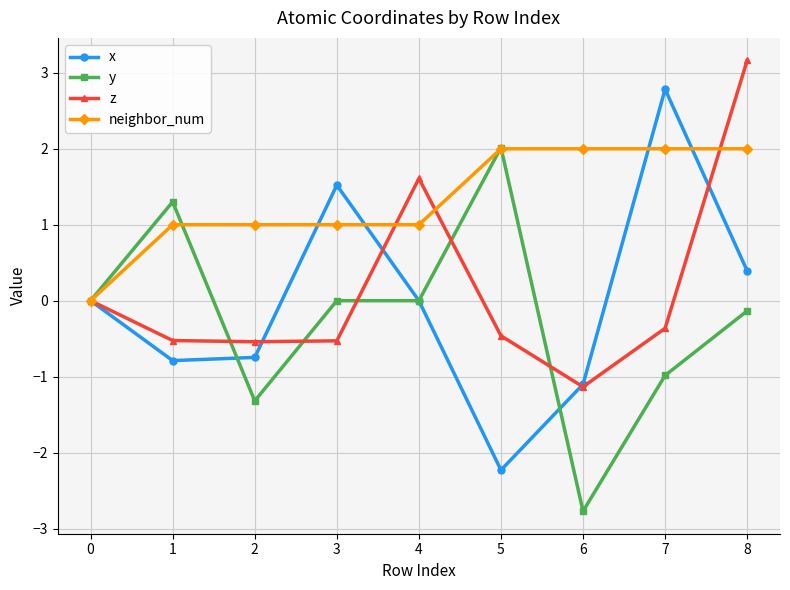

What is the total value across all series at 8?

5.4